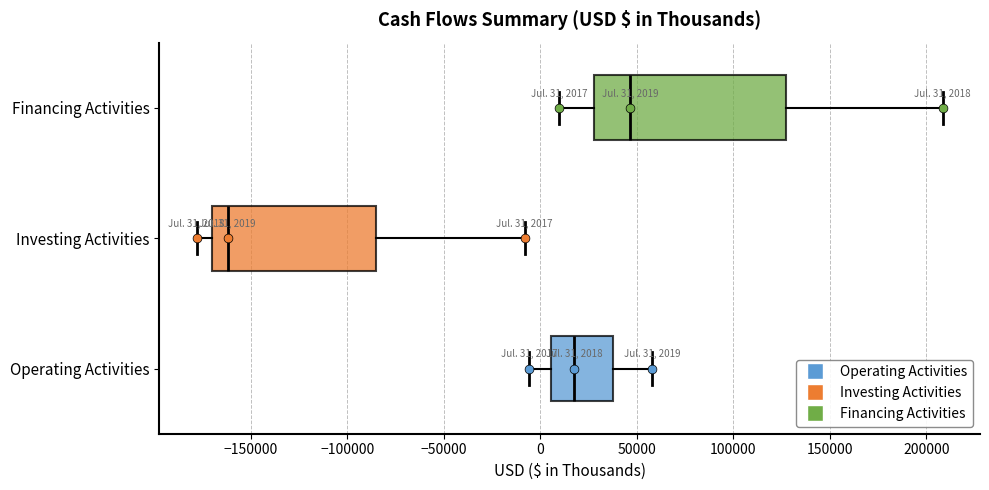

Which box's median line is the furthest to the right?

Financing Activities